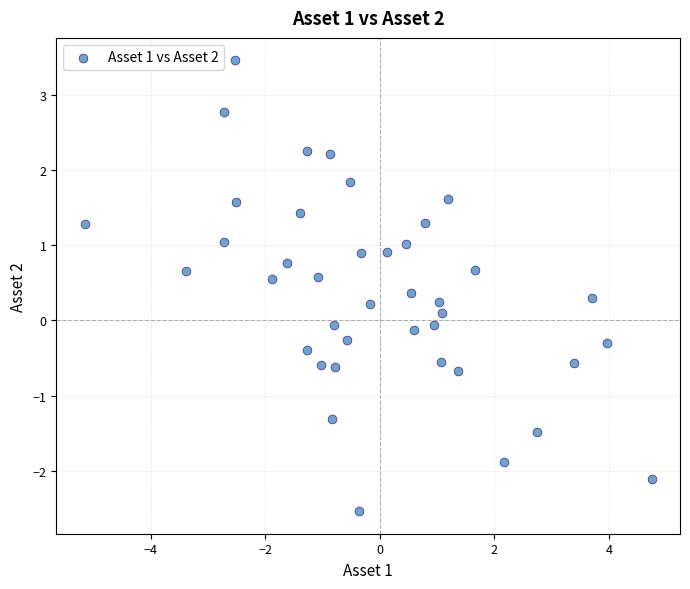

What is the range of X values (max minus min)?

9.9